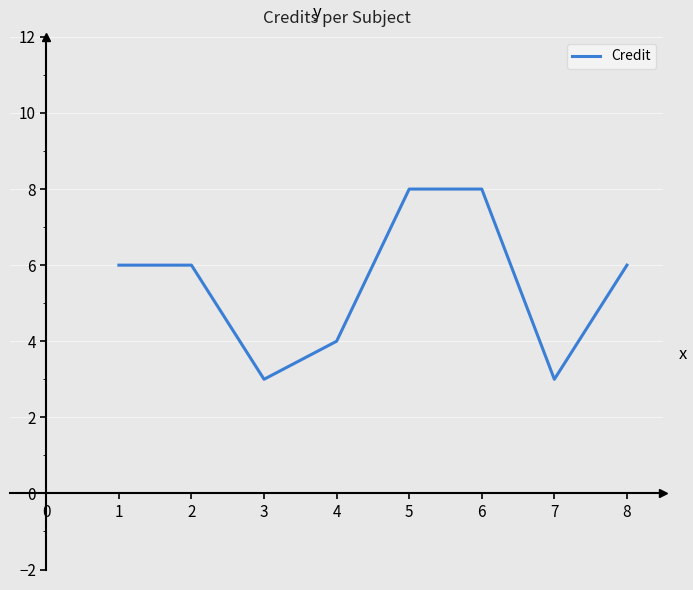

Between 5 and 1, which is larger?

5